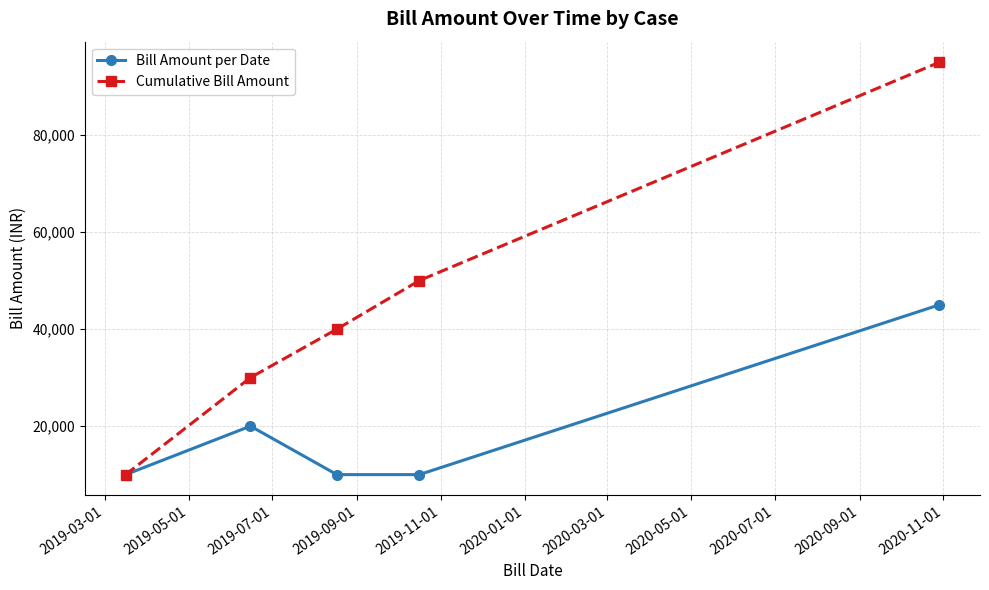

What is the maximum value shown in the chart?

95000